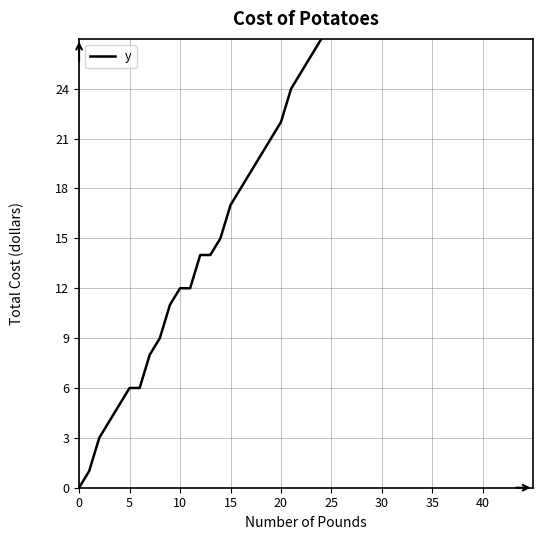

Reading left to right, extract all data points from this chart.

0	1	3	4	5	6	6	8	9	11	12	12	14	14	15	17	18	19	20	21	22	24	25	26	27	29	29	30	32	33	34	35	36	37	39	40	41	42	43	44